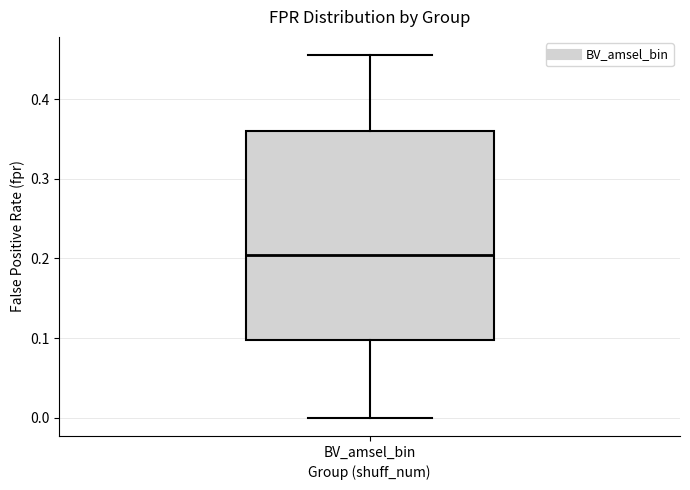

Read this box plot against the y-axis: the position of the median line, the range covered by the box, and the ends of both whiskers. The values are not printed on the chart, so give them approximately, as read against the axis.

median 0.20, box 0.10 to 0.36, whiskers 0.00 to 0.46